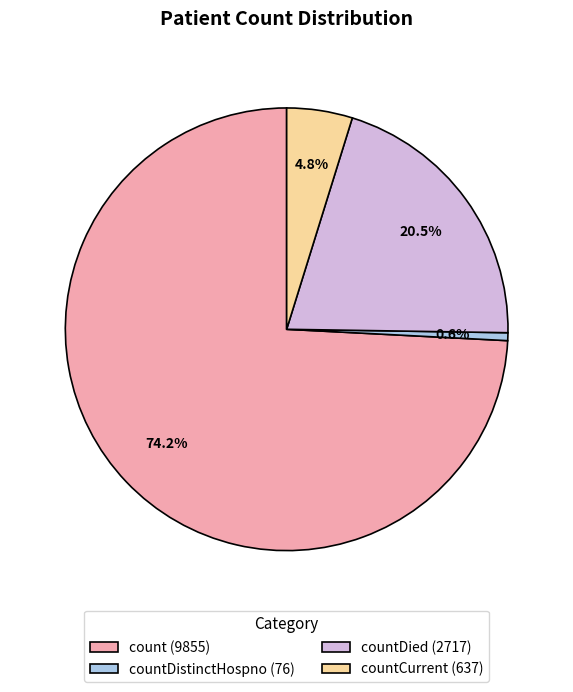

Count the number of slices in the pie.

4